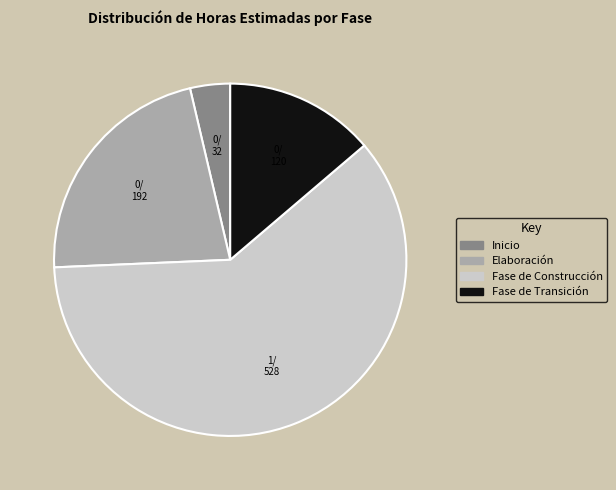

Which slice is the smallest?

Inicio